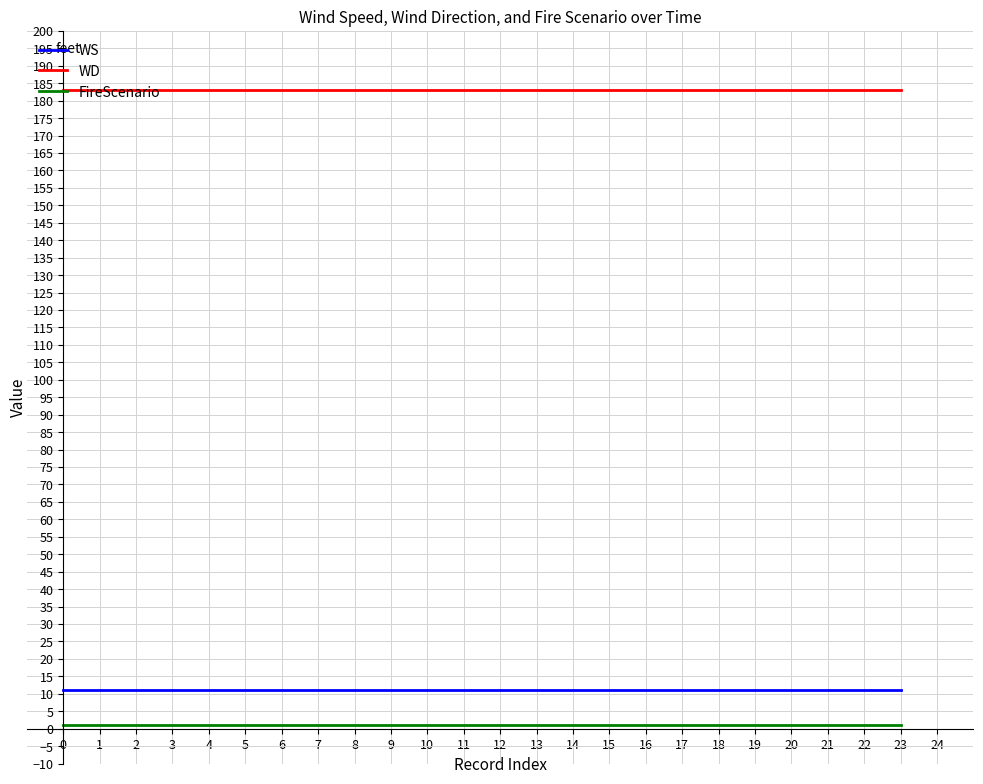

True or false: WD and WS cross at least once.

False